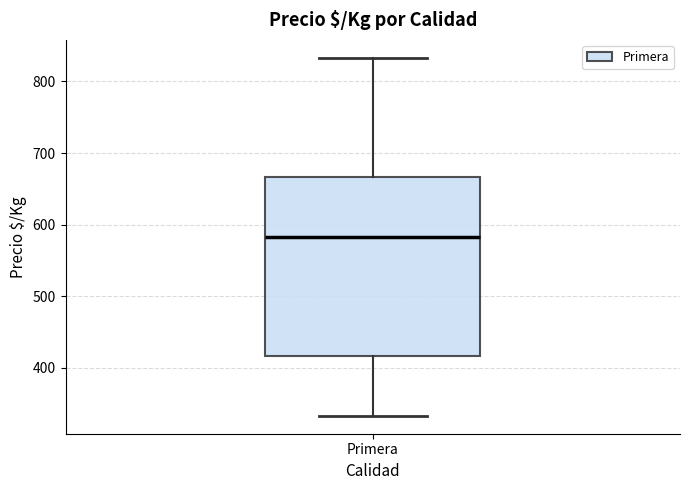

Read this box plot against the y-axis: the position of the median line, the range covered by the box, and the ends of both whiskers. The values are not printed on the chart, so give them approximately, as read against the axis.

median 580, box 420 to 670, whiskers 330 to 830